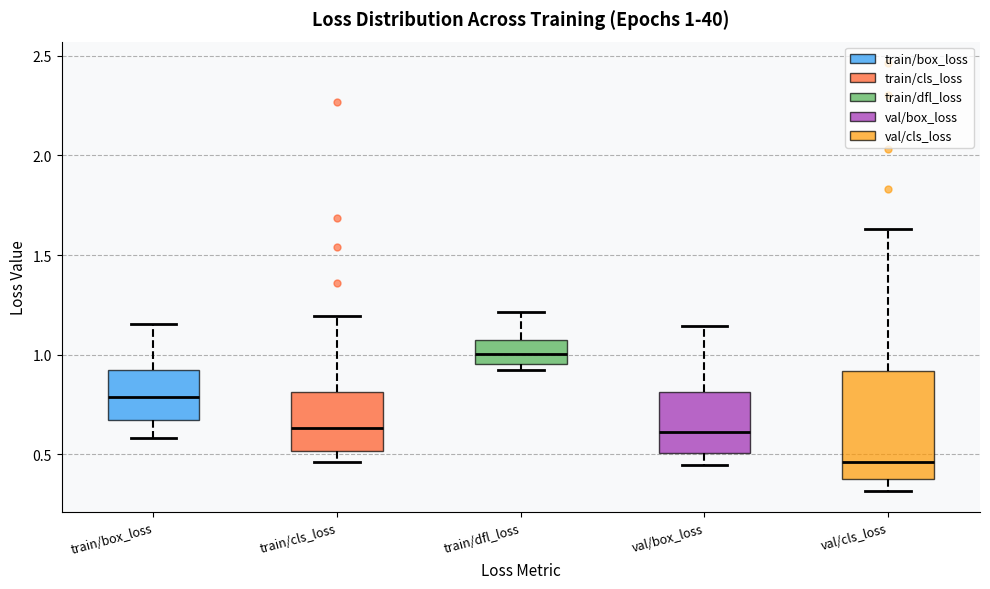

Which box has the lowest median line?

val/cls_loss